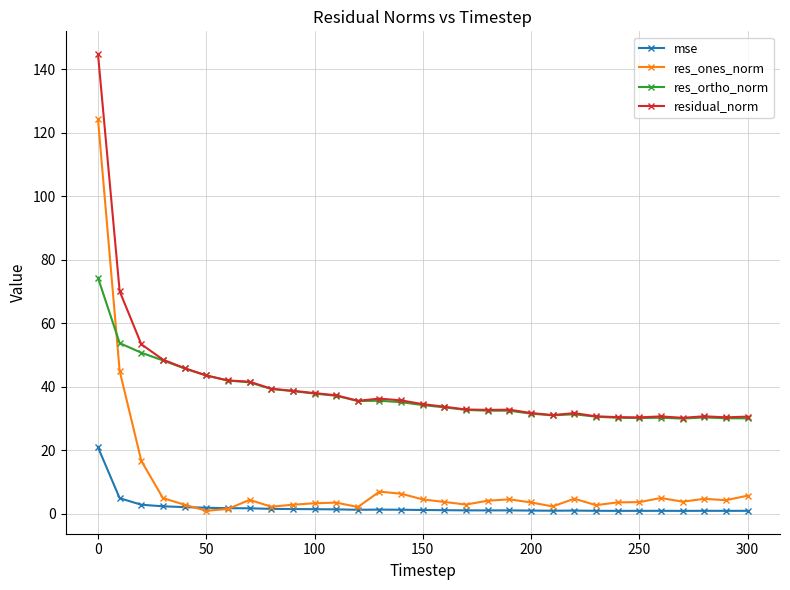

At how many categories does at least one series exceed 26?

31